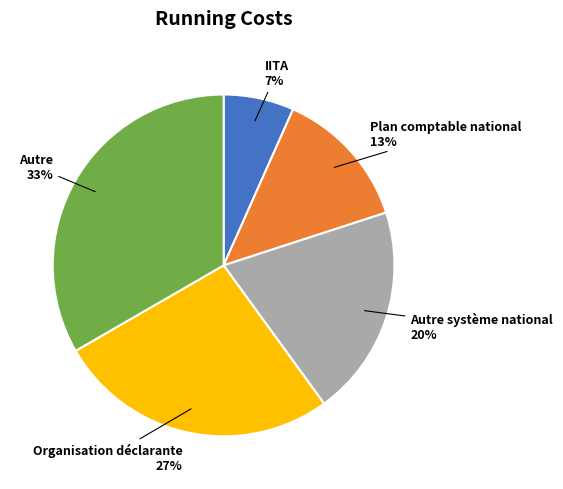

Which slice is the smallest?

IITA